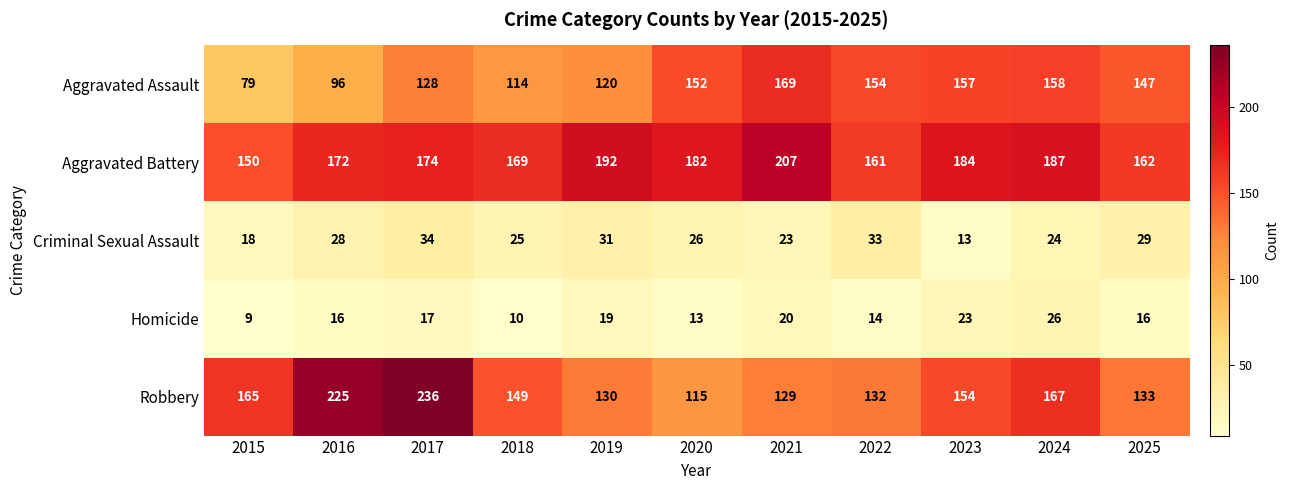

At which label does Homicide reach its peak?

2024